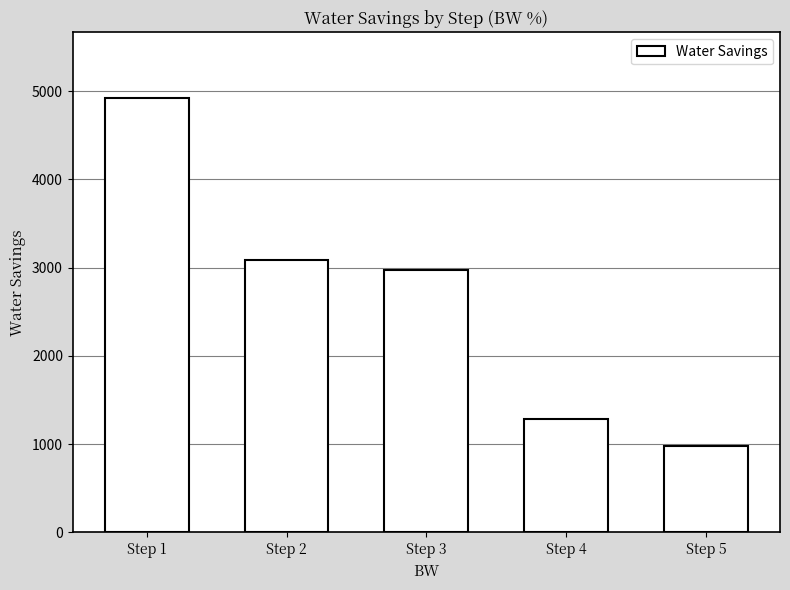

The value at Step 1 is 4926.6. True or false?

True